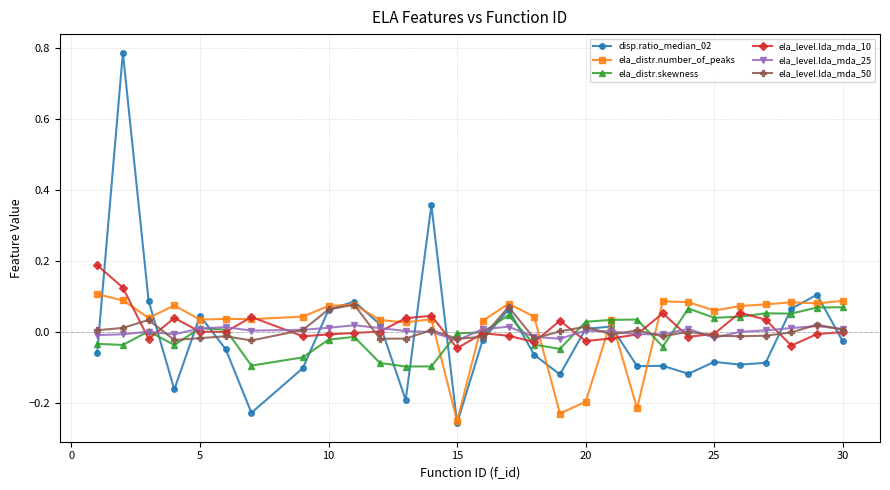

True or false: ela_distr.skewness has more than 1 interior local peaks.

True